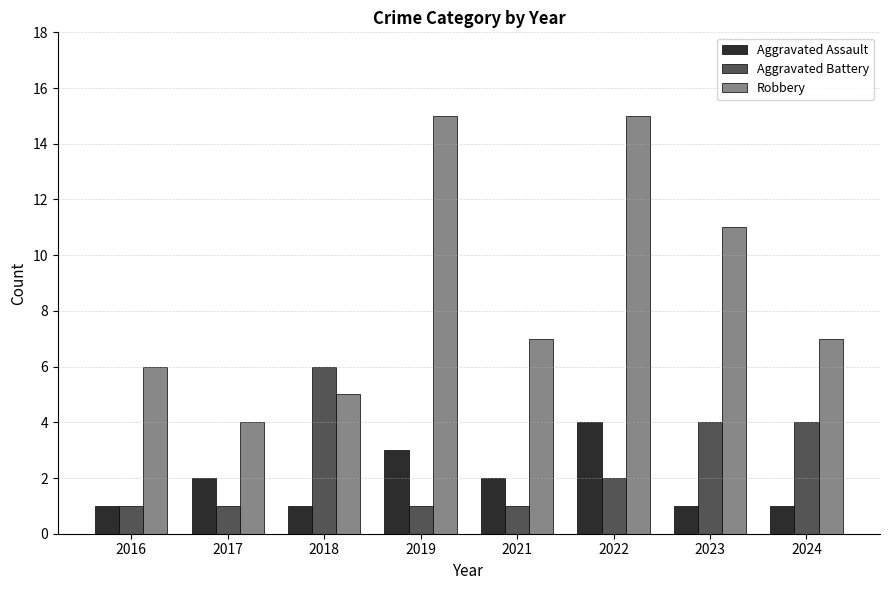

What is the highest value of the Robbery series?

15